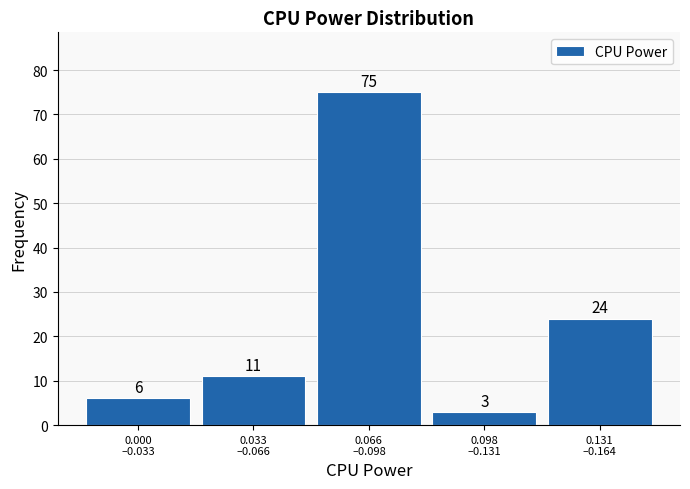

Reading left to right, list all the values displayed in this chart.

6	11	75	3	24